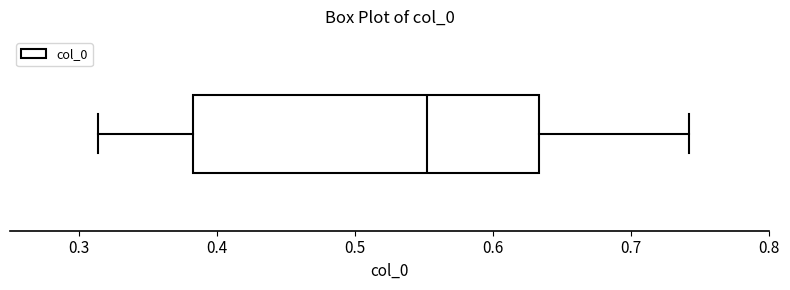

Transcribe this box plot: give where the median line is, the range the box spans, and where the two whiskers end, as read against the x-axis. The values are not printed on the chart, so give them approximately, as read against the axis.

median 0.55, box 0.38 to 0.63, whiskers 0.31 to 0.74